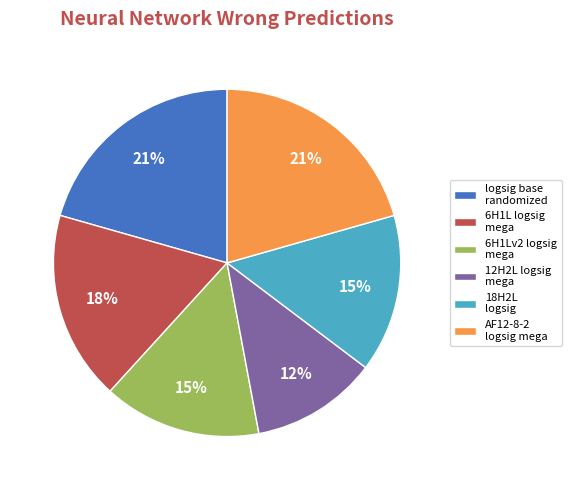

Do 18H2L logsig and 12H2L logsig mega together represent more than half of the pie?

No